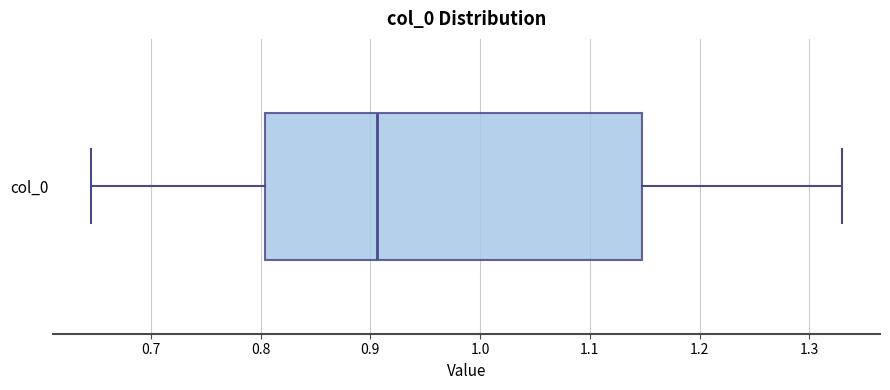

Transcribe this box plot: give where the median line is, the range the box spans, and where the two whiskers end, as read against the x-axis. The values are not printed on the chart, so give them approximately, as read against the axis.

median 0.91, box 0.80 to 1.15, whiskers 0.65 to 1.33